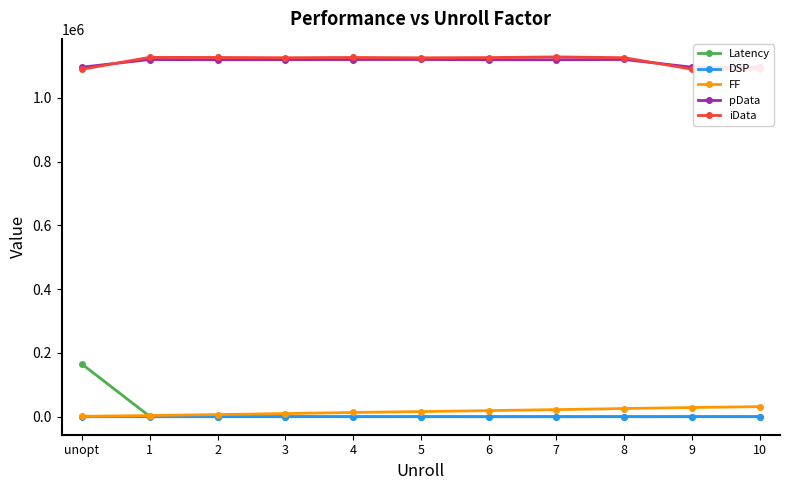

True or false: DSP and iData cross at least once.

False